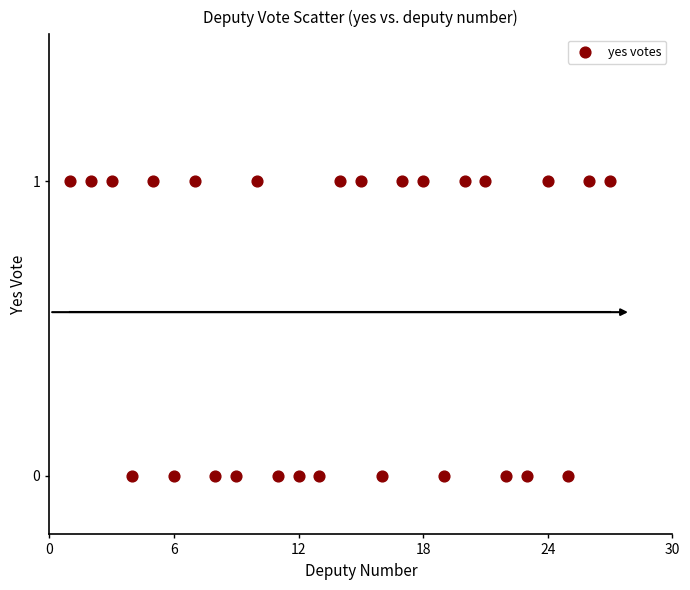

What is the range of X values (max minus min)?

26